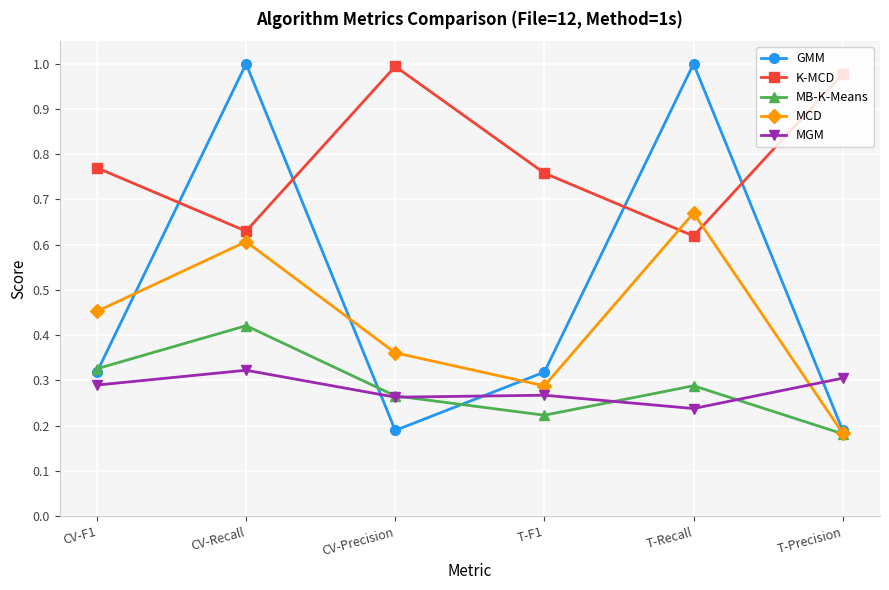

Where is K-MCD nearest to the value 0?

T-Recall